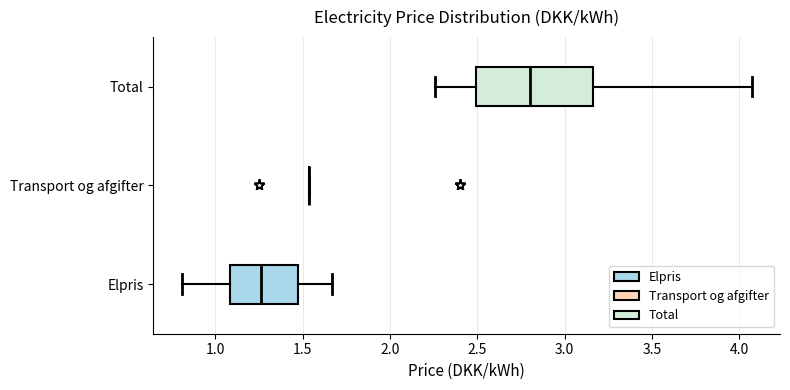

Reading bottom to top, transcribe this box plot: for each box, give where its median line is, the range the box spans, and where its two whiskers end, as read against the x-axis. The values are not printed on the chart, so give them approximately, as read against the axis.

Elpris: median 1.25, box 1.10 to 1.45, whiskers 0.80 to 1.65
Transport og afgifter: box collapsed to a line at 1.55, whiskers 1.55 to 1.55
Total: median 2.80, box 2.50 to 3.15, whiskers 2.25 to 4.05